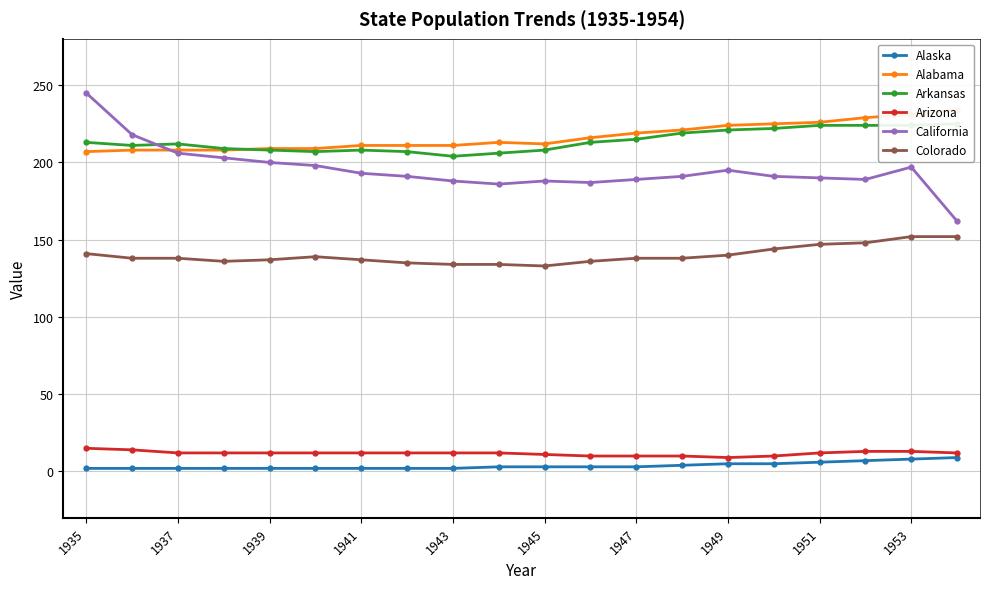

Which series has the largest range (max minus min)?

California